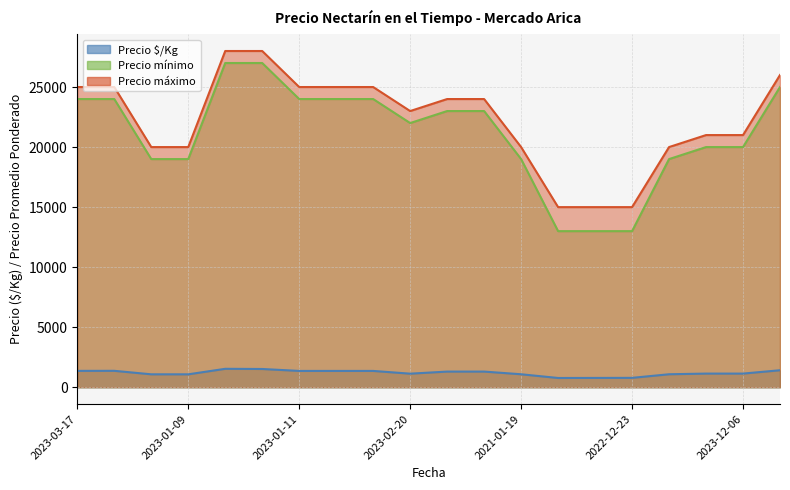

The Precio $/Kg series shows 1079 at 2023-01-09. True or false?

True